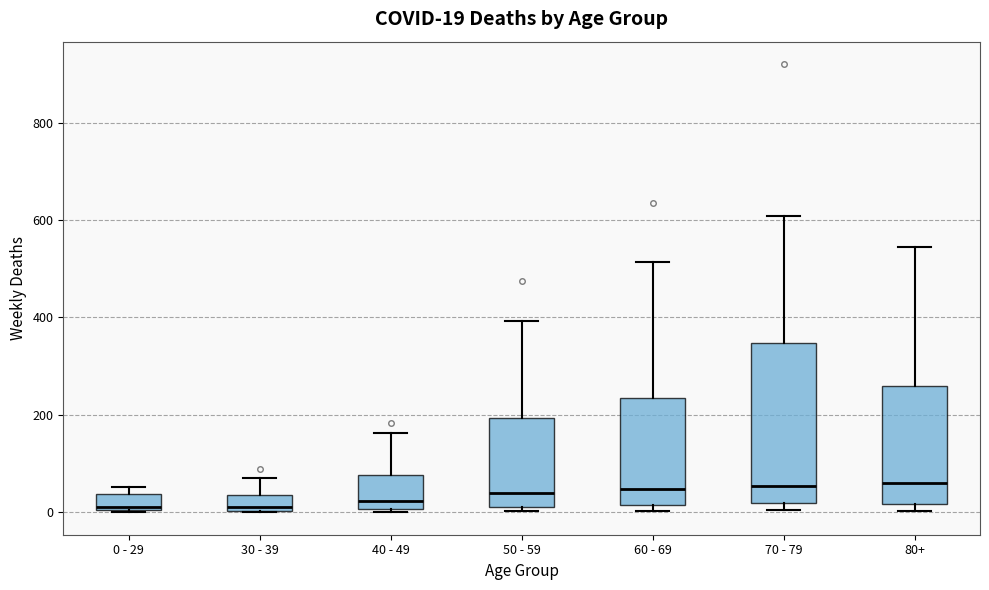

Which box is the tallest, from its lower edge to its upper edge?

70 - 79